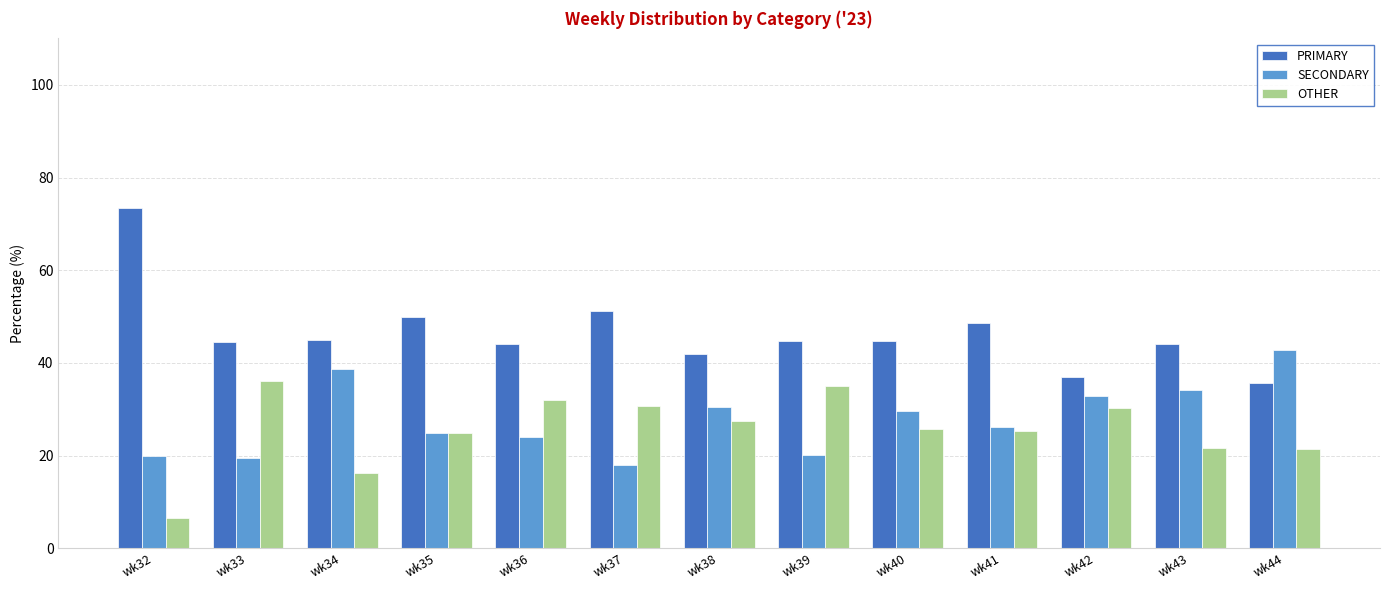

Which series changed the most between wk34 and wk41?

SECONDARY